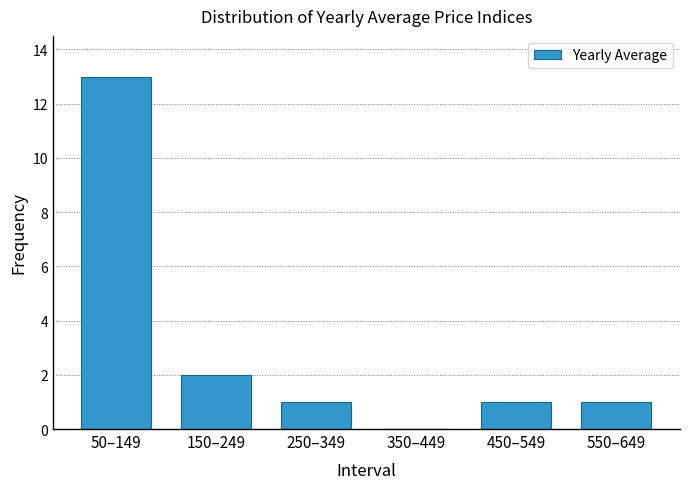

Reading left to right, what are all the values shown in this chart?

50–149=13	150–249=2	250–349=1	350–449=0	450–549=1	550–649=1